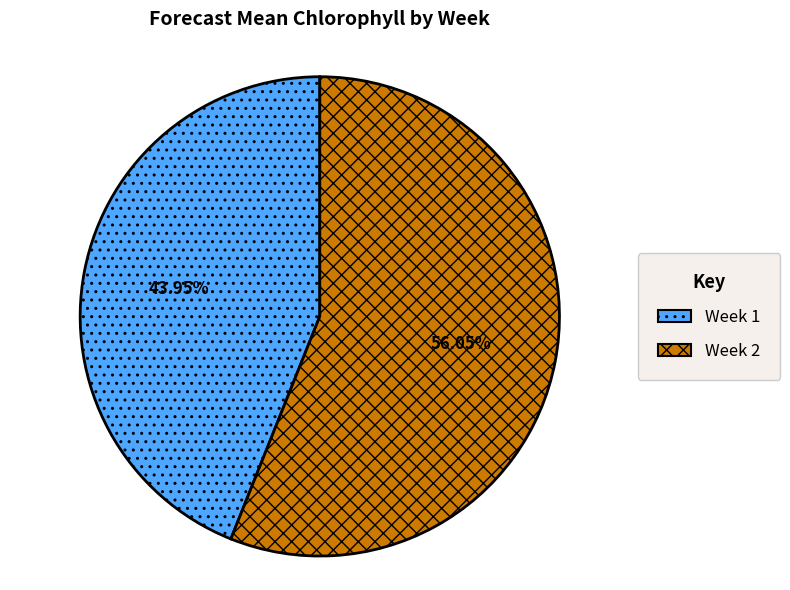

Rank the categories by value from highest to lowest.

Week 2, Week 1